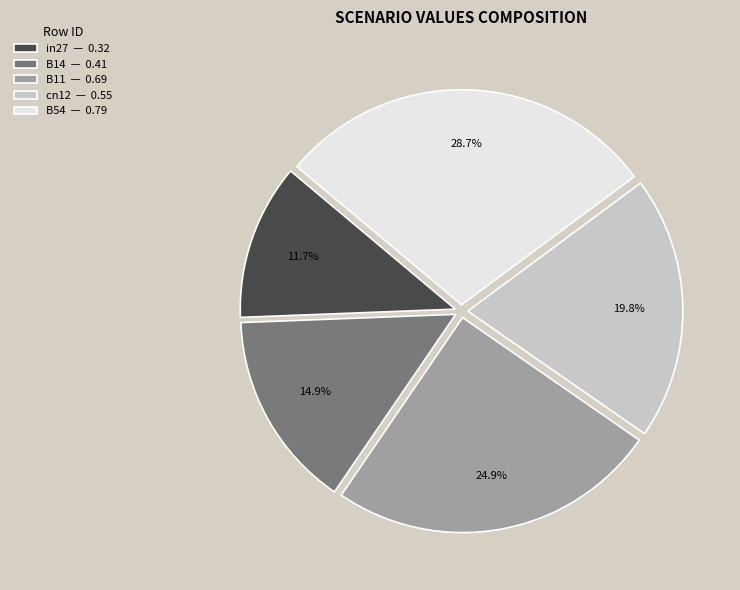

How many slices are in this pie chart?

5